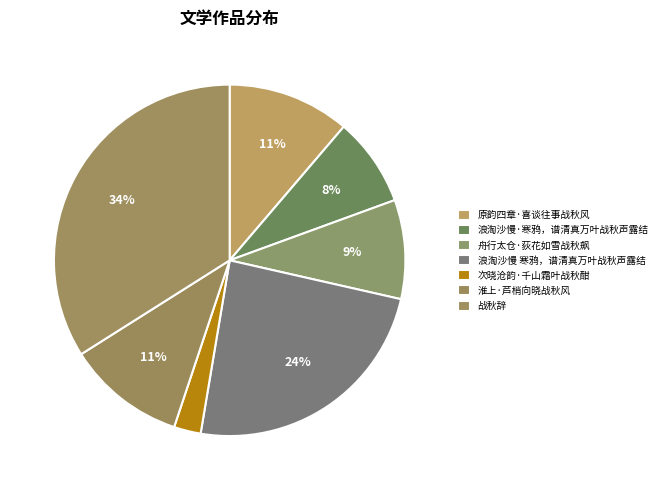

To the nearest percent, what portion does 战秋辞 represent?

34%